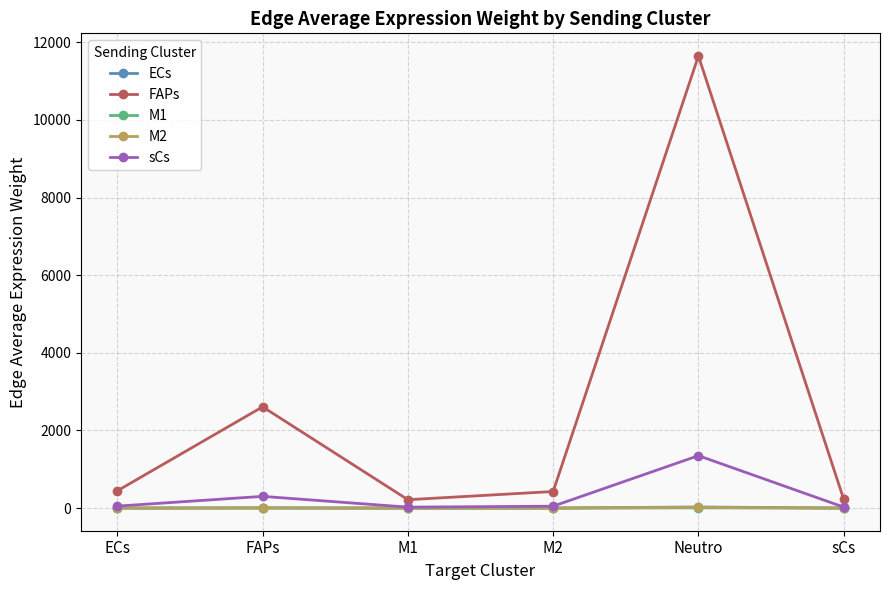

What is the spread (max minus min) of values at sCs?

229.3